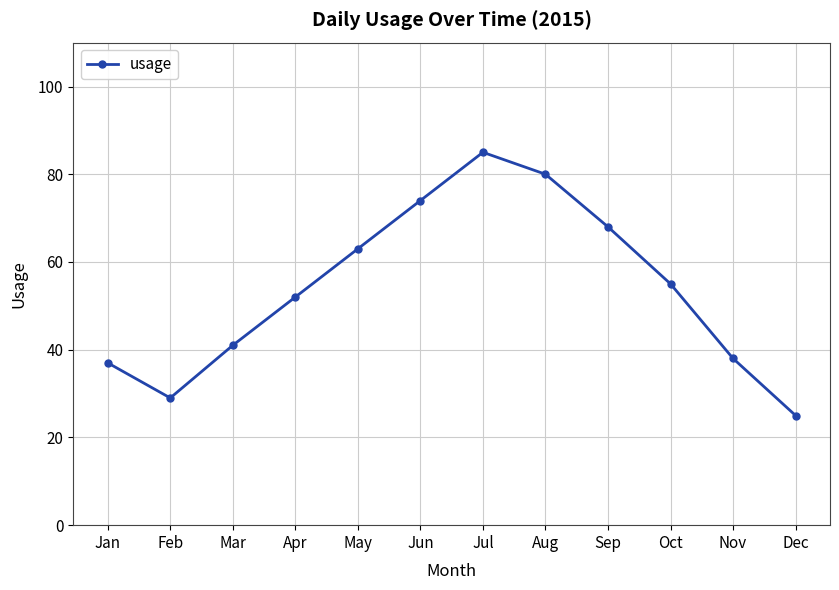

Reading left to right, extract all data points from this chart.

Jan=37	Feb=29	Mar=41	Apr=52	May=63	Jun=74	Jul=85	Aug=80	Sep=68	Oct=55	Nov=38	Dec=25